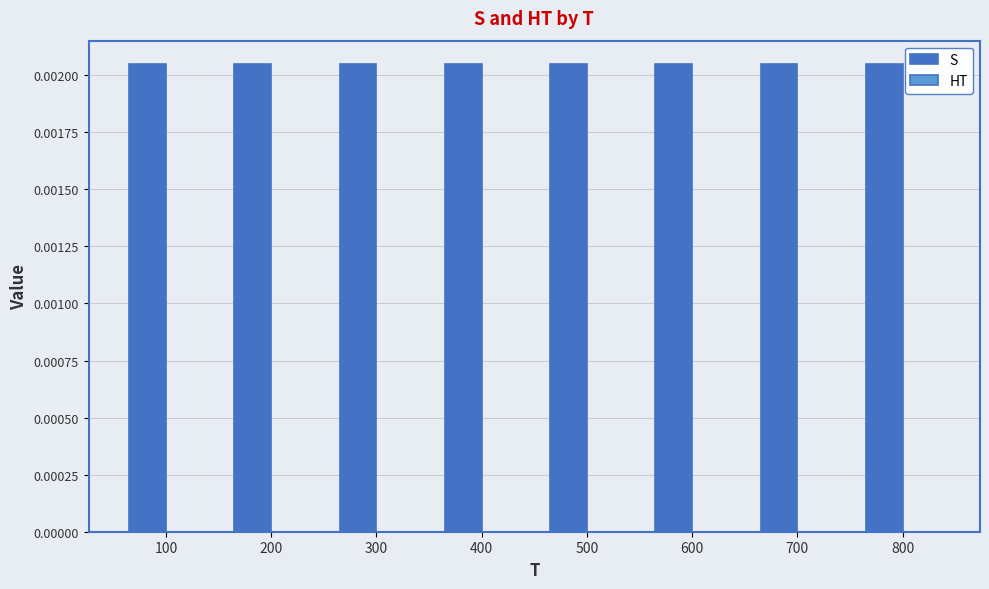

At 700, list the series in order from smallest to largest.

HT, S